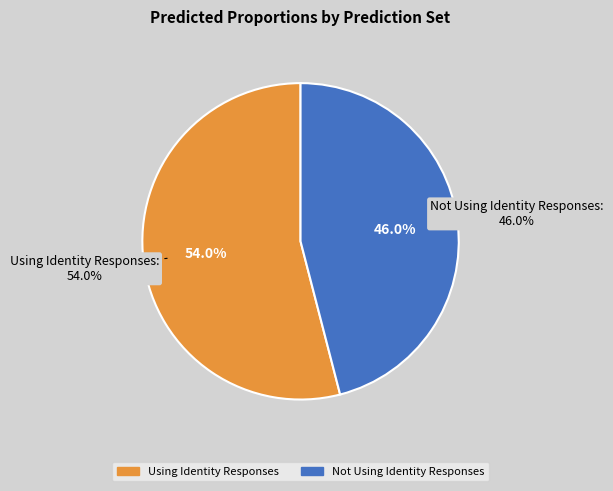

To the nearest percent, what is the difference between the largest and smallest slice percentages?

8%